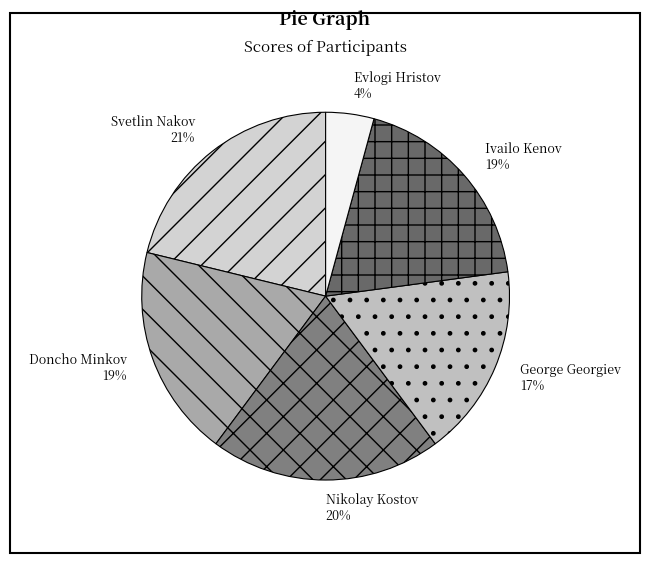

True or false: Ivailo Kenov accounts for 19% of the total.

True